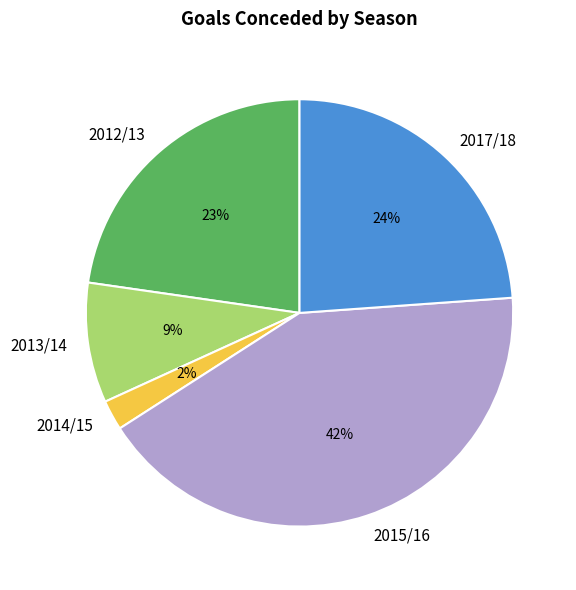

Is there any slice that represents more than half of the pie?

No